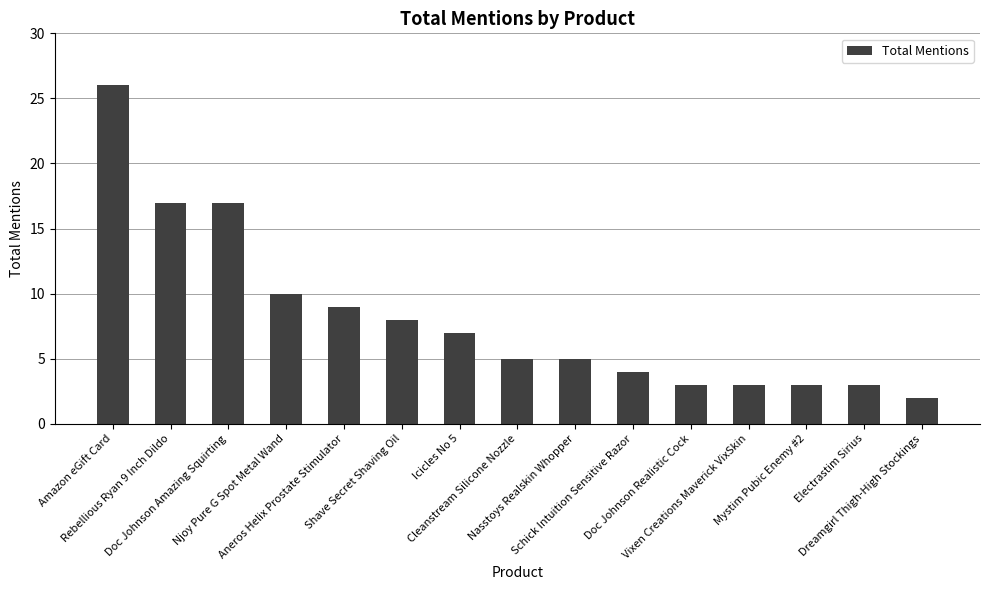

What is the sum of all values?

122